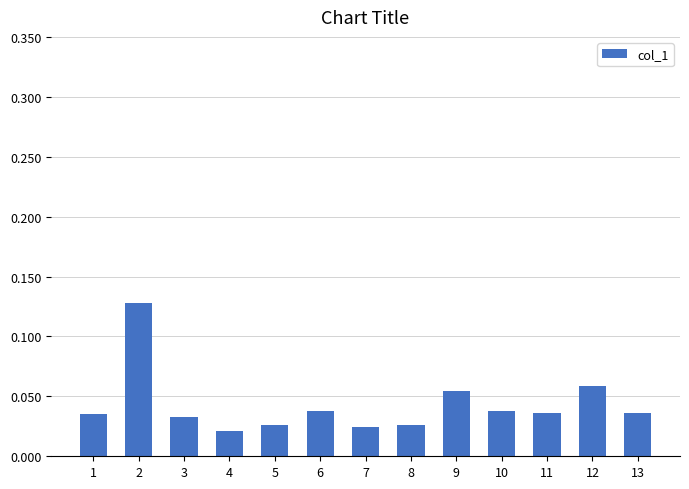

Does the chart contain any negative values?

No